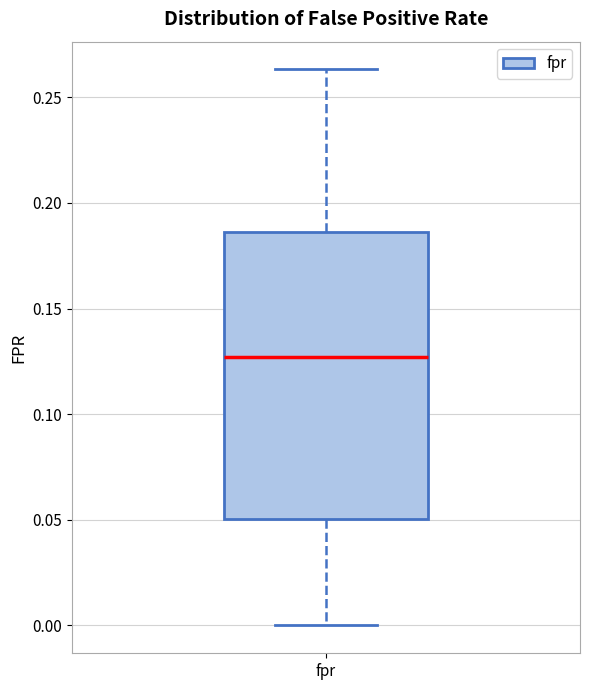

Read this box plot against the y-axis: the position of the median line, the range covered by the box, and the ends of both whiskers. The values are not printed on the chart, so give them approximately, as read against the axis.

median 0.125, box 0.050 to 0.185, whiskers 0.000 to 0.265